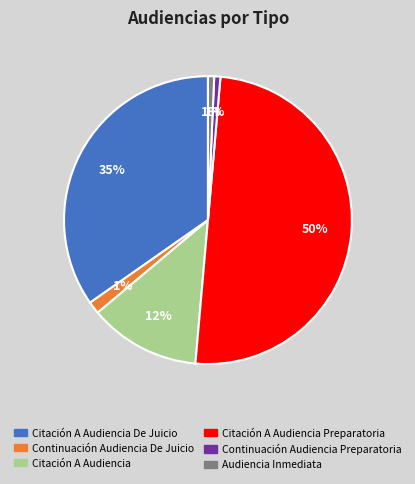

How many segments does this pie chart have?

6